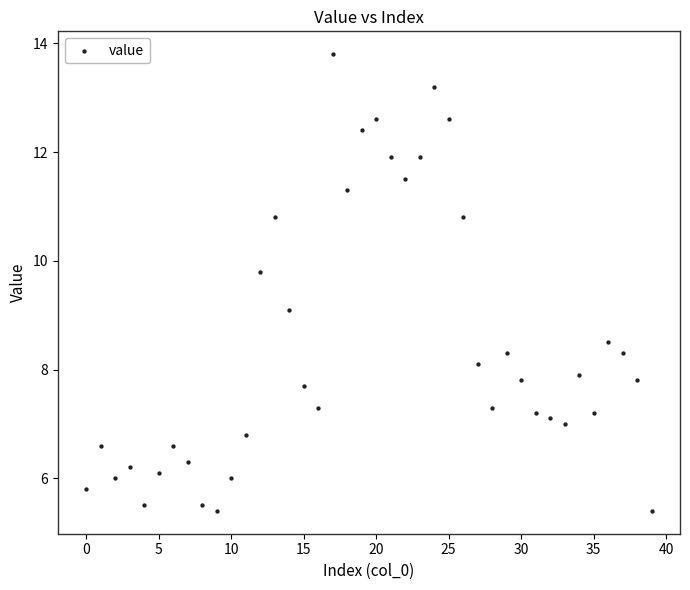

What is the range of Y values (max minus min)?

8.4